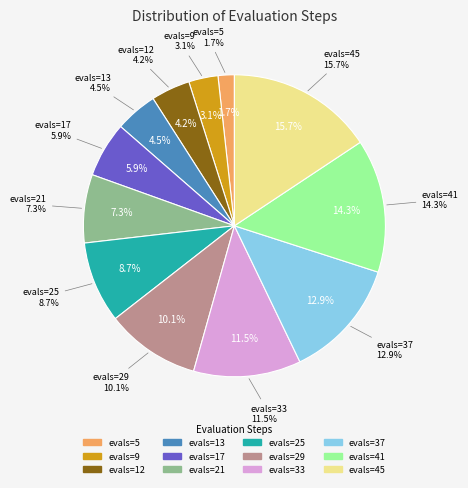

Count the number of slices in the pie.

12